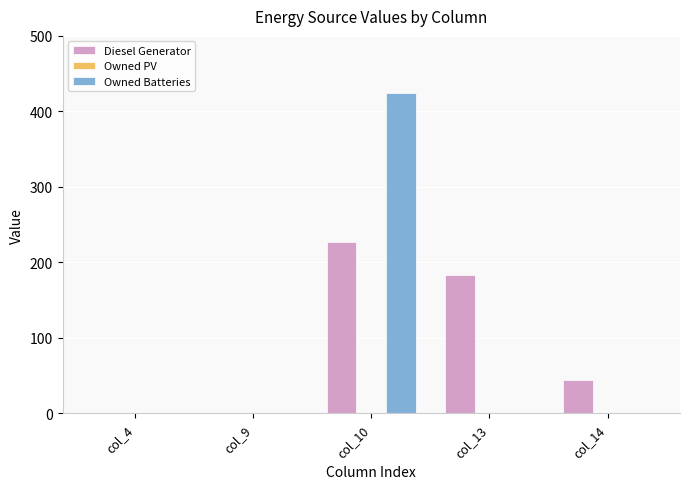

The Owned Batteries series shows 0 at col_4. True or false?

True